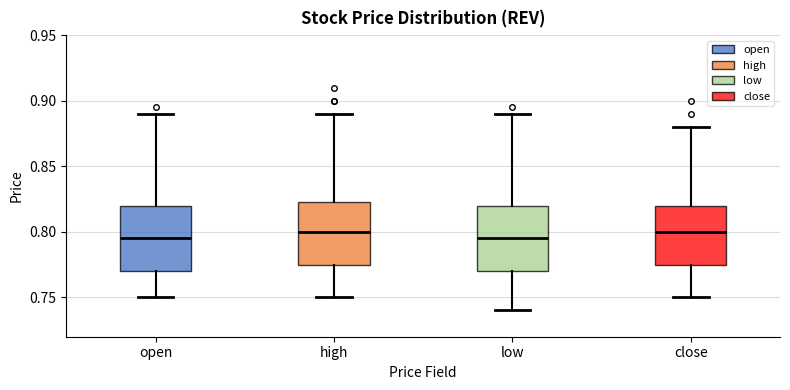

Reading left to right, transcribe this box plot: for each box, give where its median line is, the range the box spans, and where its two whiskers end, as read against the y-axis. The values are not printed on the chart, so give them approximately, as read against the axis.

open: median 0.795, box 0.770 to 0.820, whiskers 0.750 to 0.890
high: median 0.800, box 0.775 to 0.825, whiskers 0.750 to 0.890
low: median 0.795, box 0.770 to 0.820, whiskers 0.740 to 0.890
close: median 0.800, box 0.775 to 0.820, whiskers 0.750 to 0.880